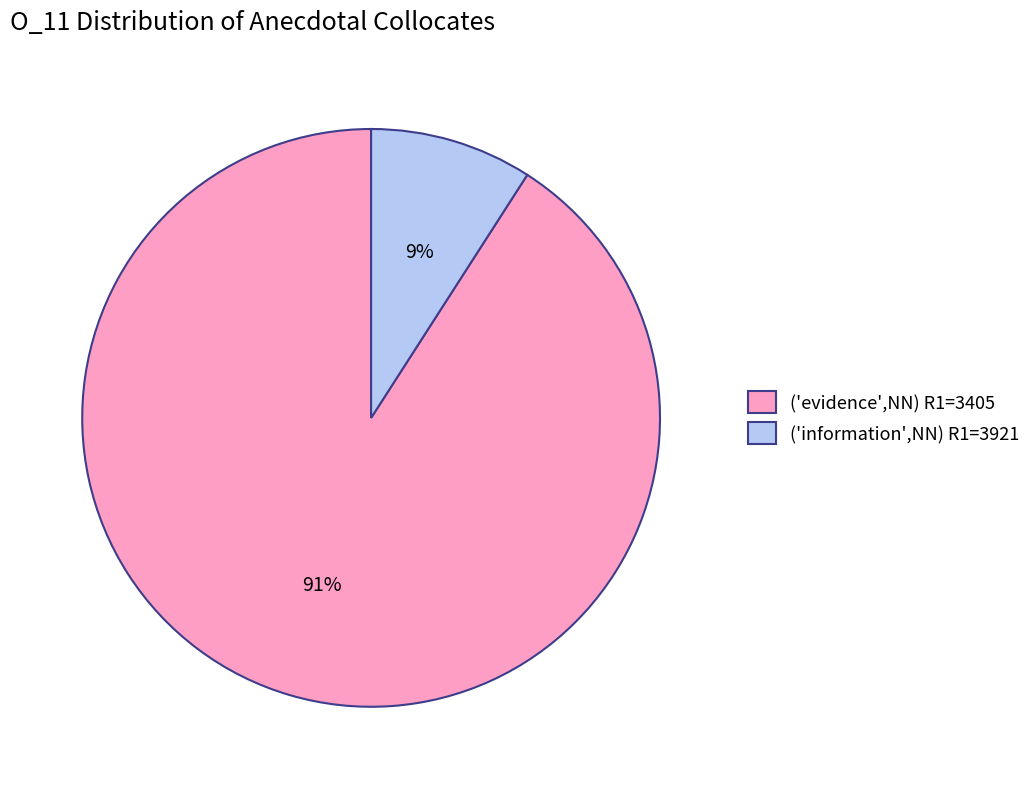

To the nearest percent, what is the combined percentage of ('evidence',NN) R1=3405 and ('information',NN) R1=3921?

100%